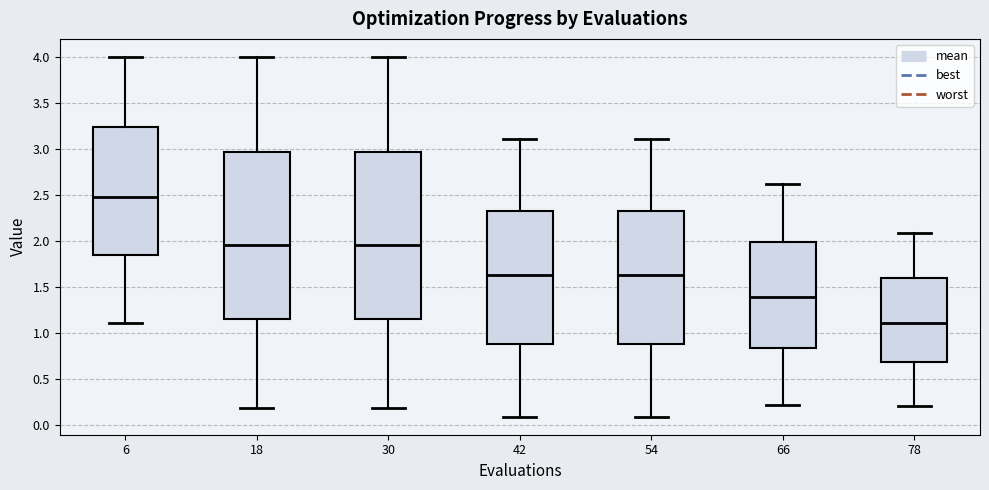

Where does the median line of the box at x = 18 sit on the y-axis? The values are not printed on the chart, so give them approximately, as read against the axis.

1.95